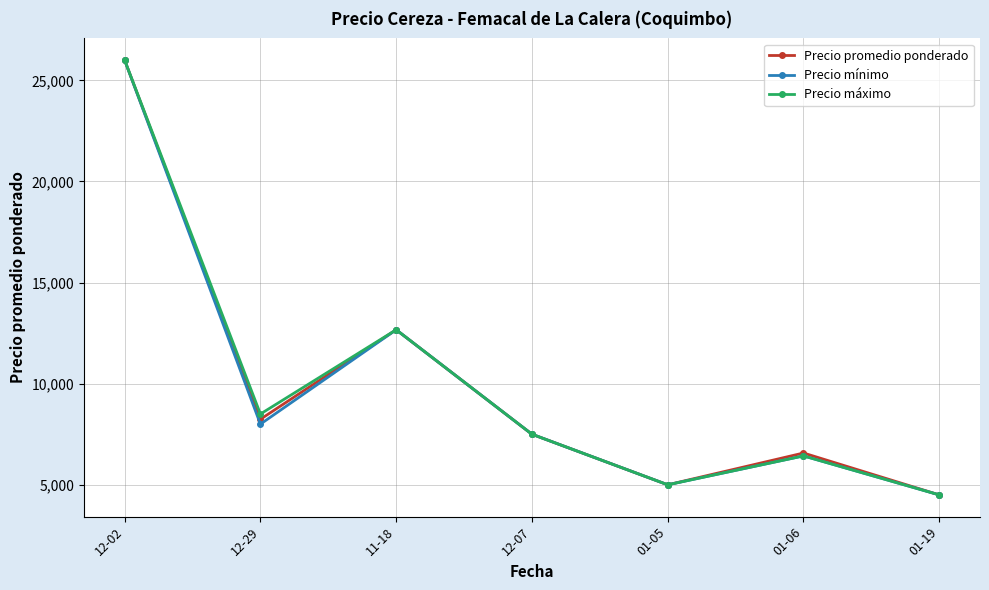

Reading left to right, what are all the values shown in this chart?

Precio promedio ponderado: 26000.0	8240.0	12666.7	7500.0	5000.0	6571.4	4500.0
Precio mínimo: 26000.0	8000.0	12666.7	7500.0	5000.0	6428.6	4500.0
Precio máximo: 26000.0	8500.0	12666.7	7500.0	5000.0	6428.6	4500.0